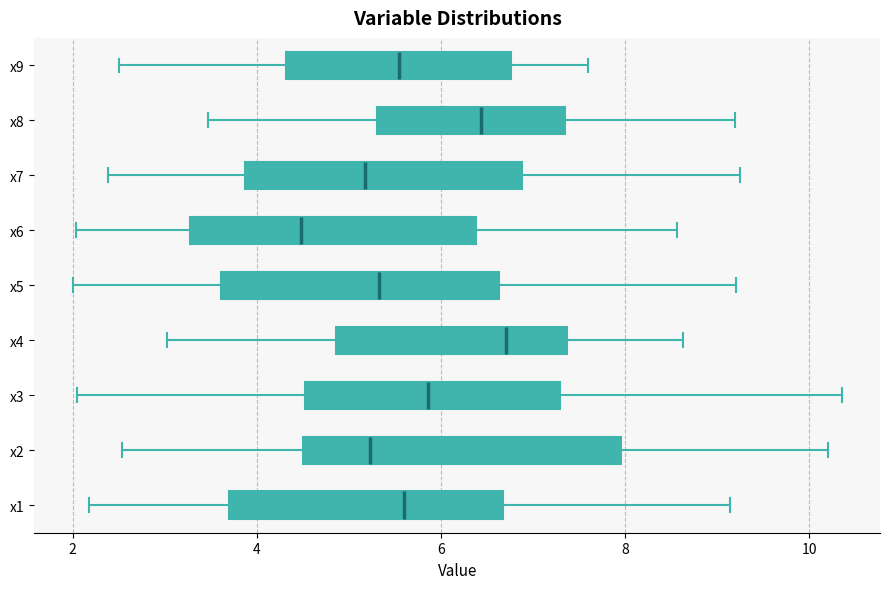

Reading bottom to top, transcribe this box plot: for each box, give where its median line is, the range the box spans, and where its two whiskers end, as read against the x-axis. The values are not printed on the chart, so give them approximately, as read against the axis.

x1: median 5.6, box 3.8 to 6.6, whiskers 2.2 to 9.2
x2: median 5.2, box 4.6 to 8.0, whiskers 2.6 to 10.2
x3: median 5.8, box 4.6 to 7.2, whiskers 2.0 to 10.4
x4: median 6.8, box 4.8 to 7.4, whiskers 3.0 to 8.6
x5: median 5.4, box 3.6 to 6.6, whiskers 2.0 to 9.2
x6: median 4.4, box 3.2 to 6.4, whiskers 2.0 to 8.6
x7: median 5.2, box 3.8 to 6.8, whiskers 2.4 to 9.2
x8: median 6.4, box 5.4 to 7.4, whiskers 3.4 to 9.2
x9: median 5.6, box 4.4 to 6.8, whiskers 2.6 to 7.6